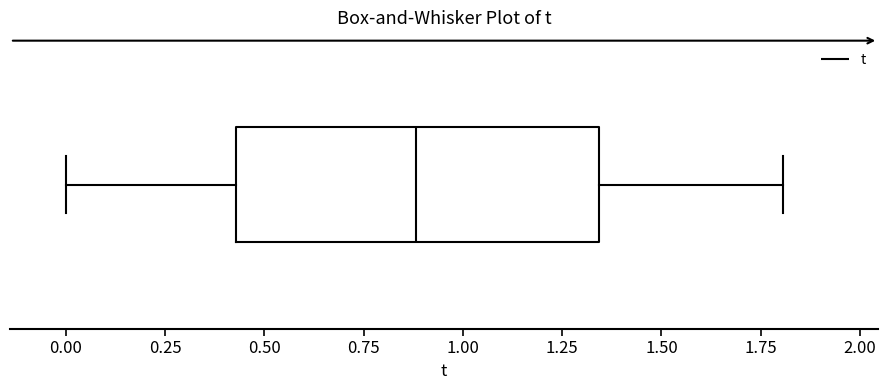

Where is the left edge of the box on the x-axis? The values are not printed on the chart, so give them approximately, as read against the axis.

0.45